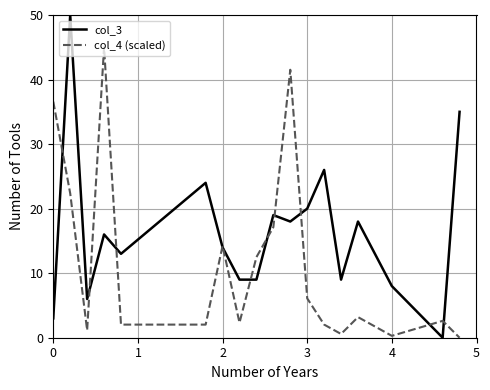

Reading left to right, what are all the values shown in this chart?

col_3: 3.0	50.0	6.0	16.0	13.0	24.0	14.0	9.0	9.0	19.0	18.0	20.0	26.0	9.0	18.0	8.0	0.0	35.0
col_4 (scaled): 36.6	22.4	1.2	45.0	2.0	2.0	14.2	2.3	12.5	17.1	41.5	6.1	2.0	0.6	3.2	0.3	2.6	0.0